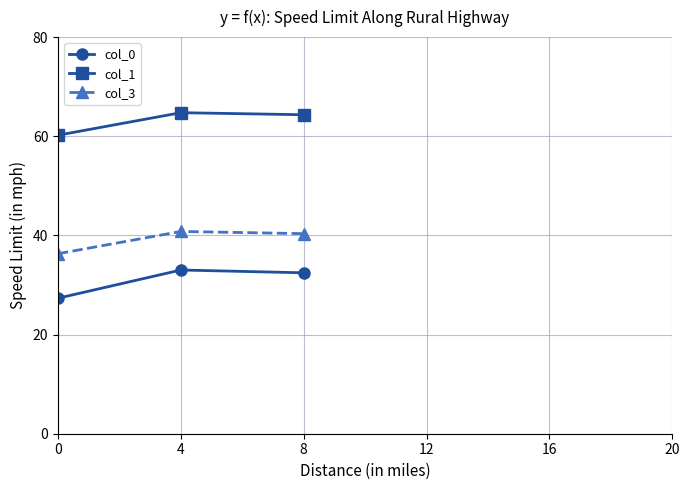

What is the maximum value for col_3?

40.8